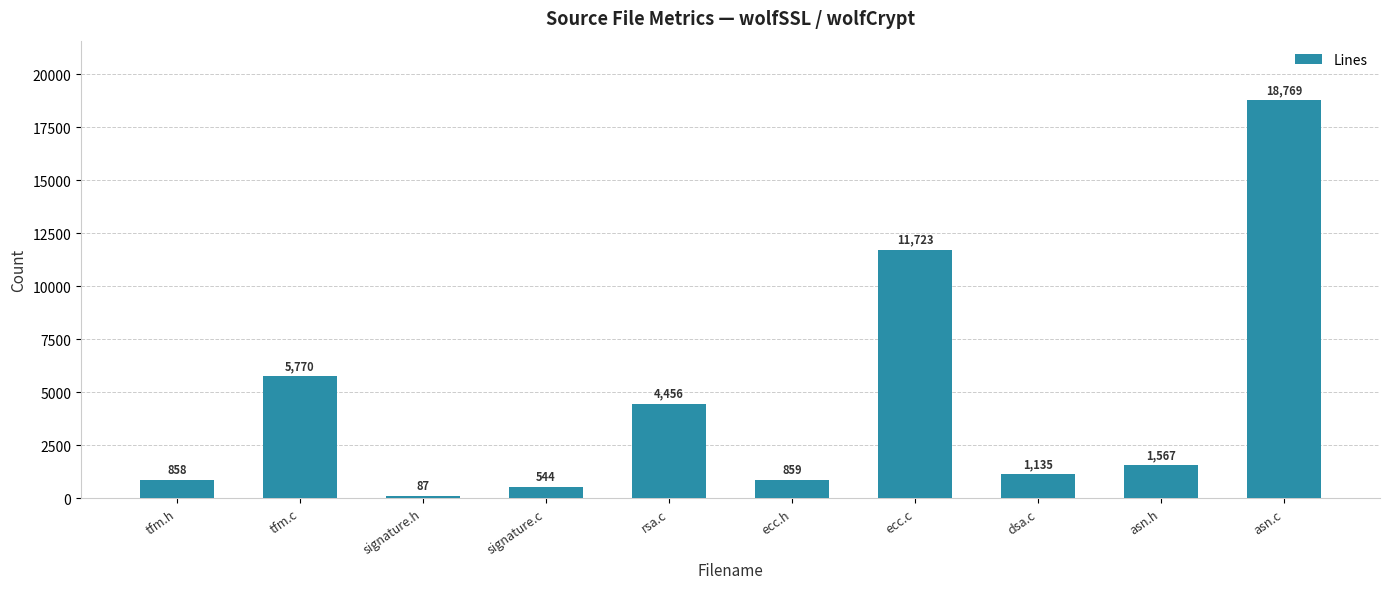

The value at asn.h is 1567. True or false?

True